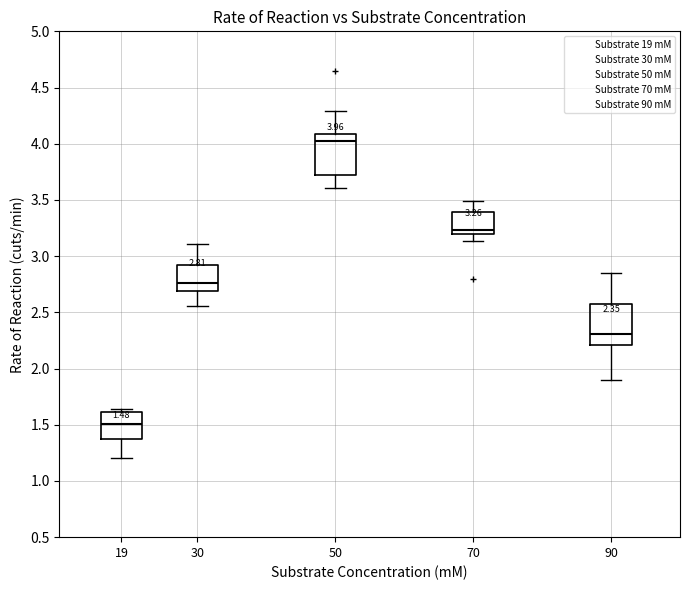

Which box has the highest median line?

50